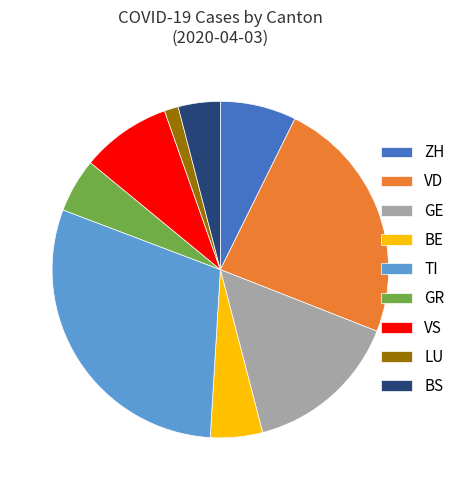

Is the sum of VS and BS greater than half?

No